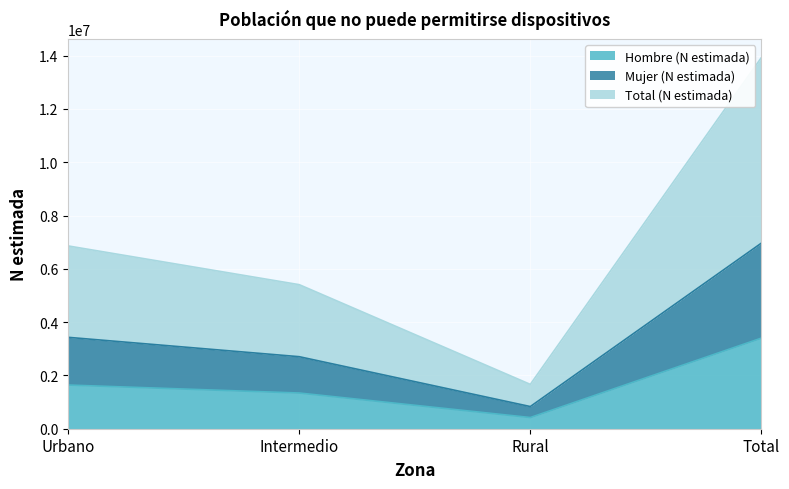

List the labels in order of Hombre (N estimada) value, largest first.

Total, Urbano, Intermedio, Rural